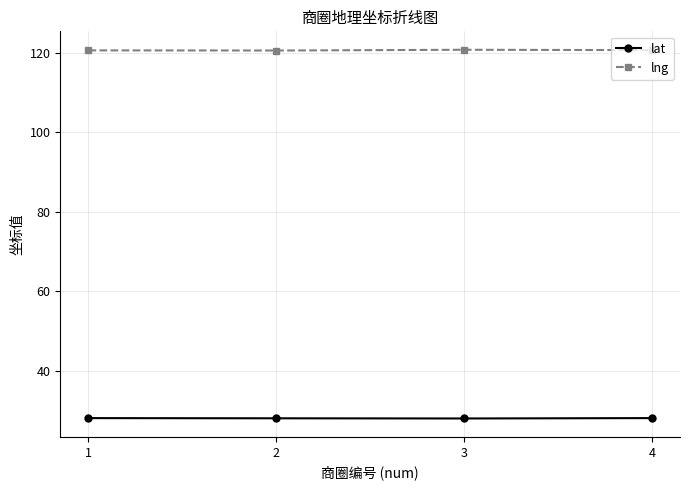

True or false: lng and lat intersect in this chart.

False